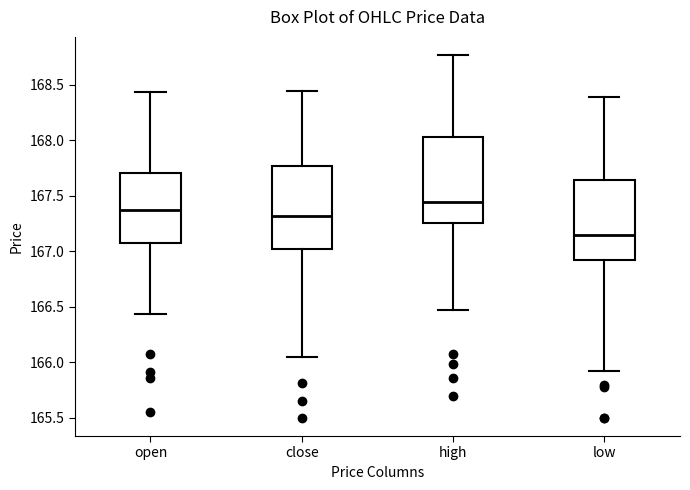

Reading left to right, transcribe this box plot: for each box, give where its median line is, the range the box spans, and where its two whiskers end, as read against the y-axis. The values are not printed on the chart, so give them approximately, as read against the axis.

open: median 167.40, box 167.05 to 167.70, whiskers 166.45 to 168.45
close: median 167.30, box 167.00 to 167.75, whiskers 166.05 to 168.45
high: median 167.45, box 167.25 to 168.05, whiskers 166.45 to 168.75
low: median 167.15, box 166.90 to 167.65, whiskers 165.90 to 168.40